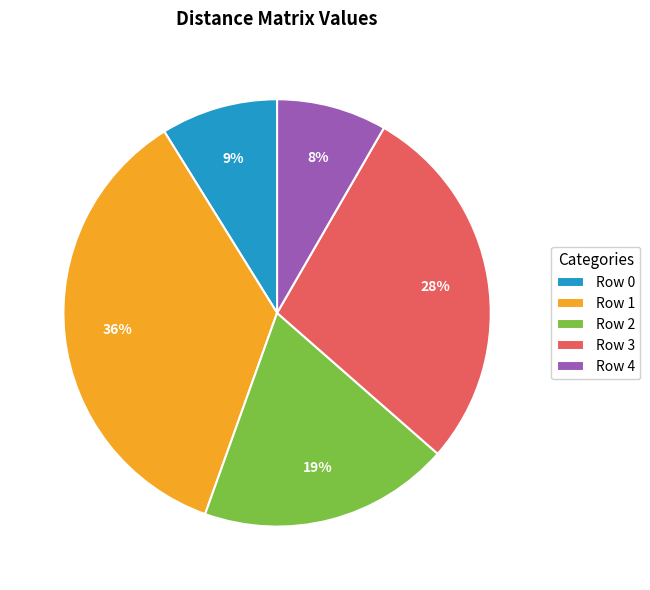

Do Row 3 and Row 4 together represent more than half of the pie?

No